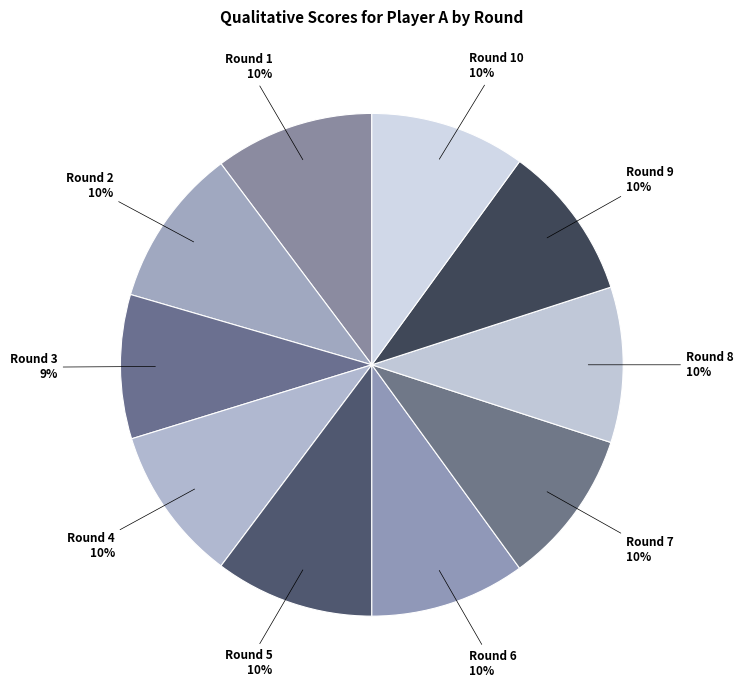

The Round 9 slice represents 10% of the pie. True or false?

True